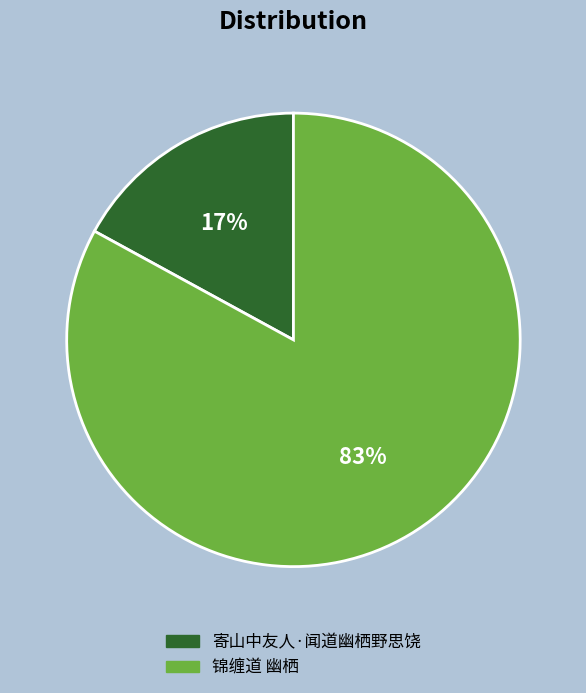

To the nearest percent, what percentage of the pie is 锦缠道 幽栖?

83%